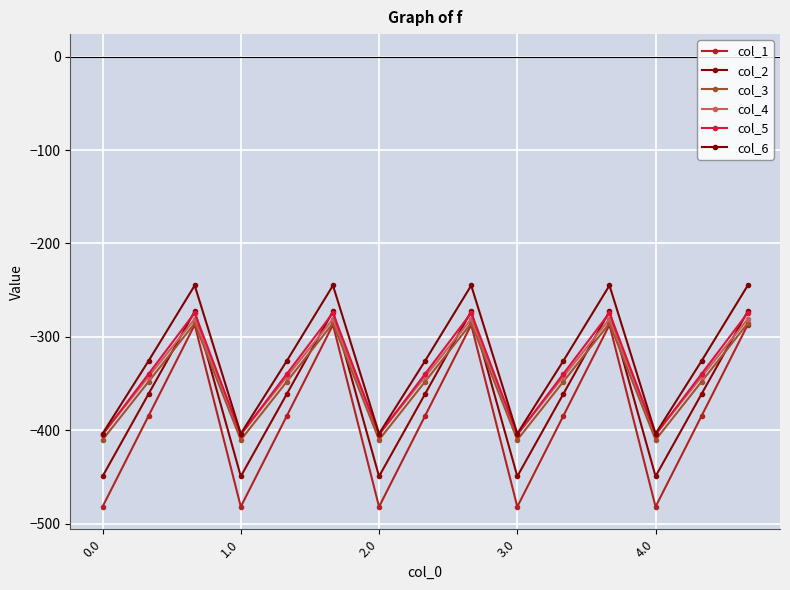

How many values in the col_6 series exceed -325?

5